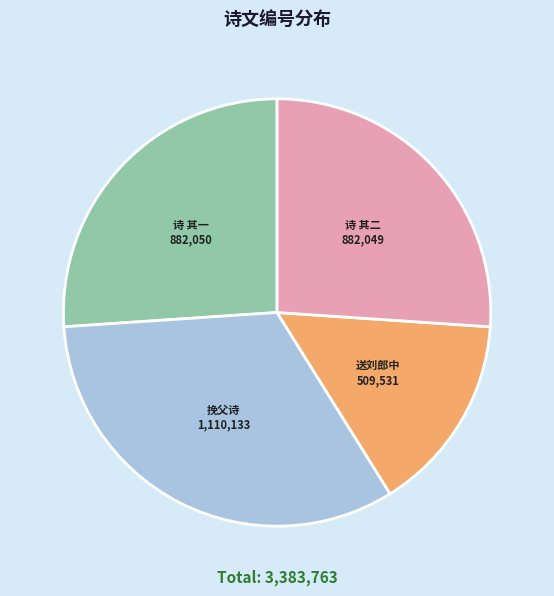

Is there a majority slice in this chart?

No